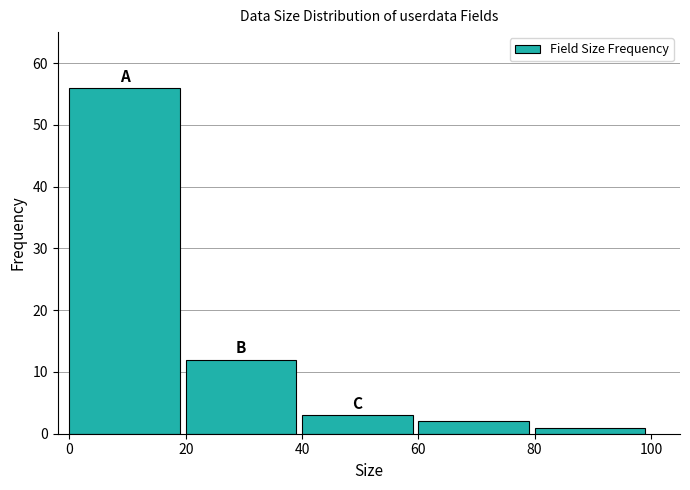

Reading right to left, what are all the values shown in this chart?

80=1	60=2	40=3	20=12	0=56